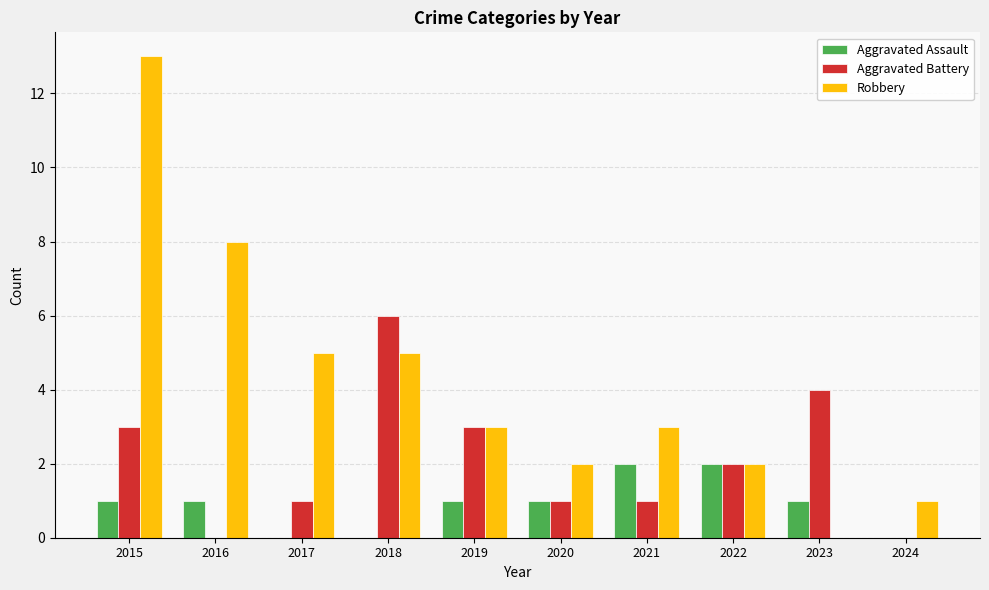

Between 2018 and 2020, which series saw the biggest shift?

Aggravated Battery